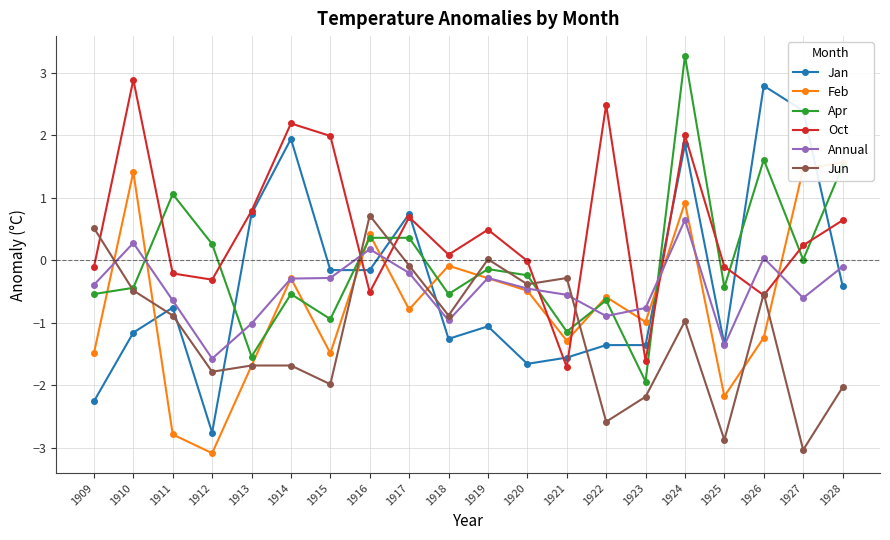

What is the approximate value of Annual at 1915?

-0.3